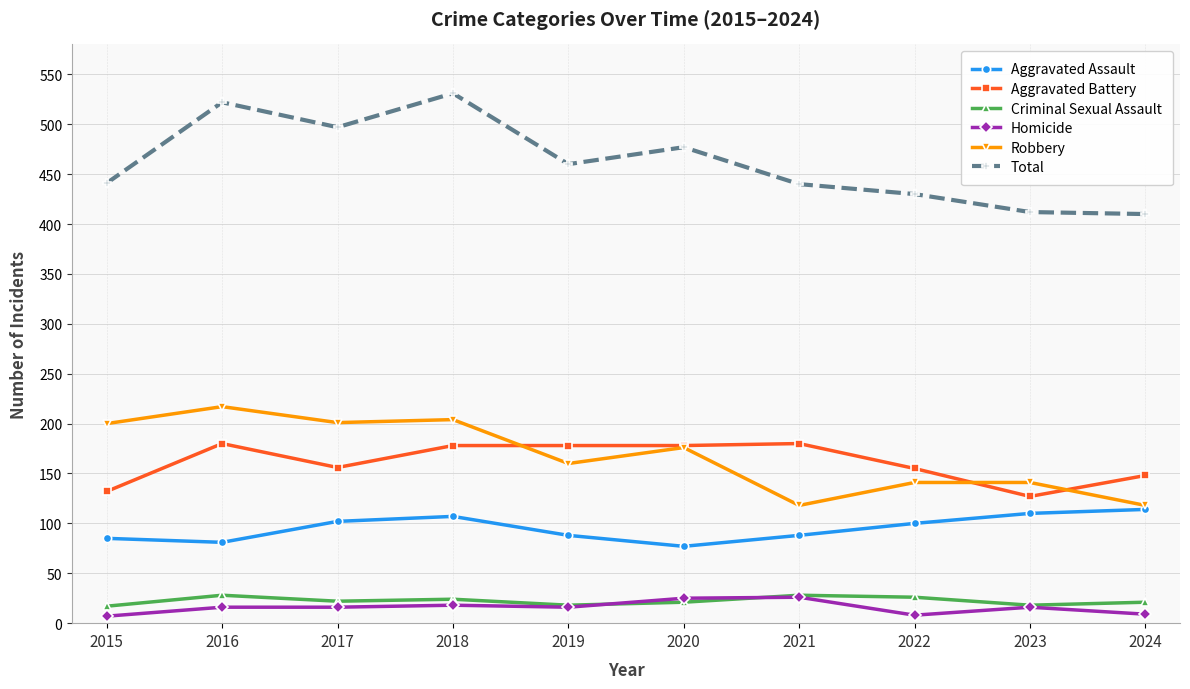

True or false: Total and Aggravated Battery cross at least once.

False